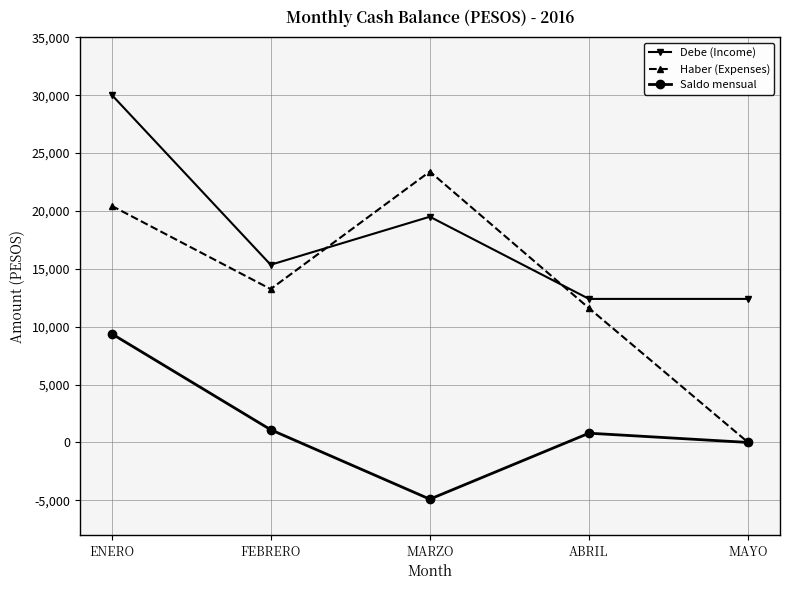

What is the total value across all series at ENERO?

59900